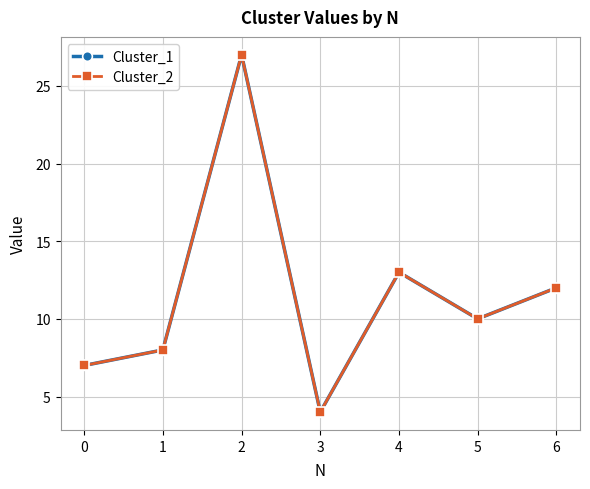

Reading left to right, what are all the values shown in this chart?

Cluster_1: 7	8	27	4	13	10	12
Cluster_2: 7	8	27	4	13	10	12